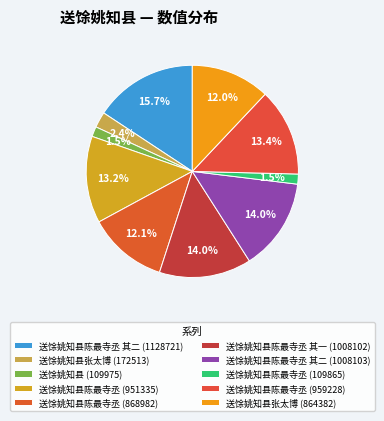

Combined, do 送馀姚知县张太博 (864382) and 送馀姚知县陈最寺丞 其二 (1128721) account for over 50%?

No